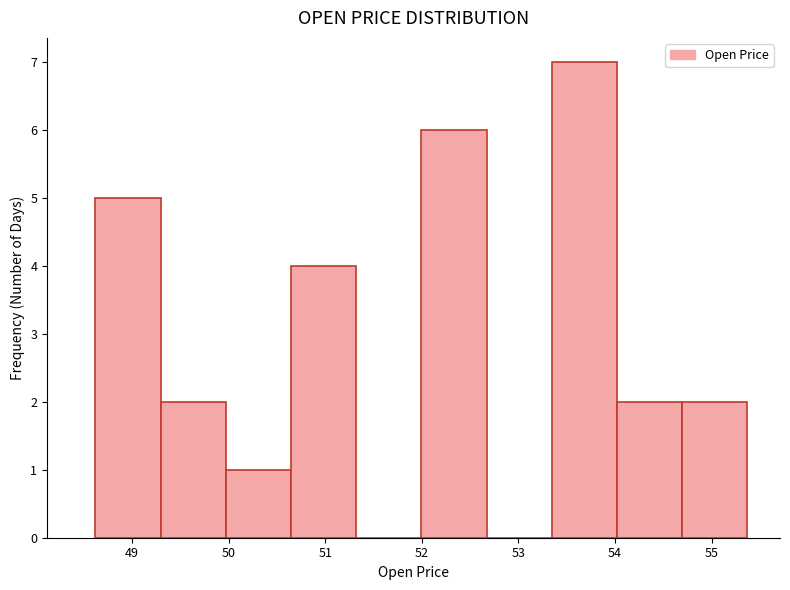

What is the height of the bar covering 50.6 to 51.3 on the x-axis? Neither the bar edges nor the heights are printed on the chart, so give them approximately, as read against the axes.

4